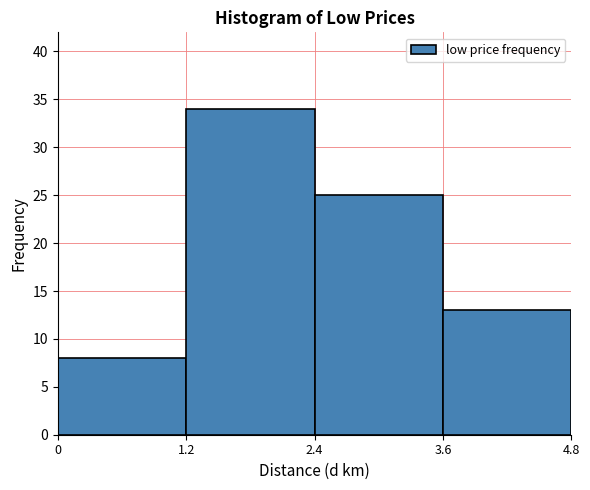

Reading left to right, transcribe this chart: for each bar, give the range it covers on the x-axis and its height. The values are not printed on the chart, so give them approximately, as read against the axis.

0 to 1.2: 8
1.2 to 2.4: 34
2.4 to 3.6: 25
3.6 to 4.8: 13